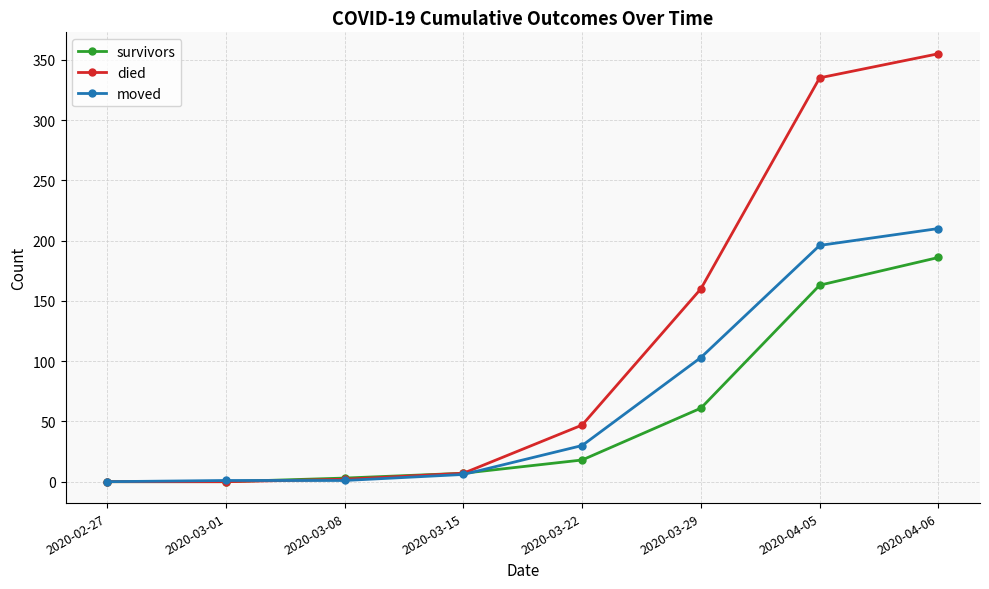

How many lines are shown in the chart?

3